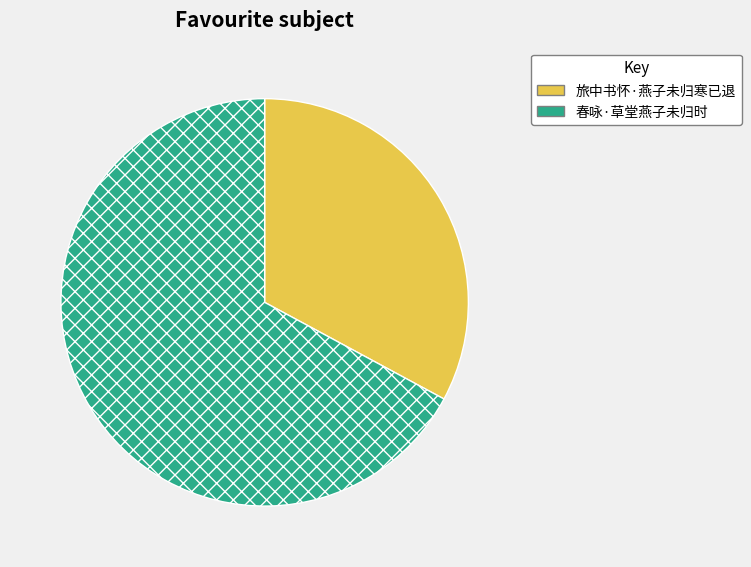

Which category has the smallest portion of the pie?

旅中书怀·燕子未归寒已退